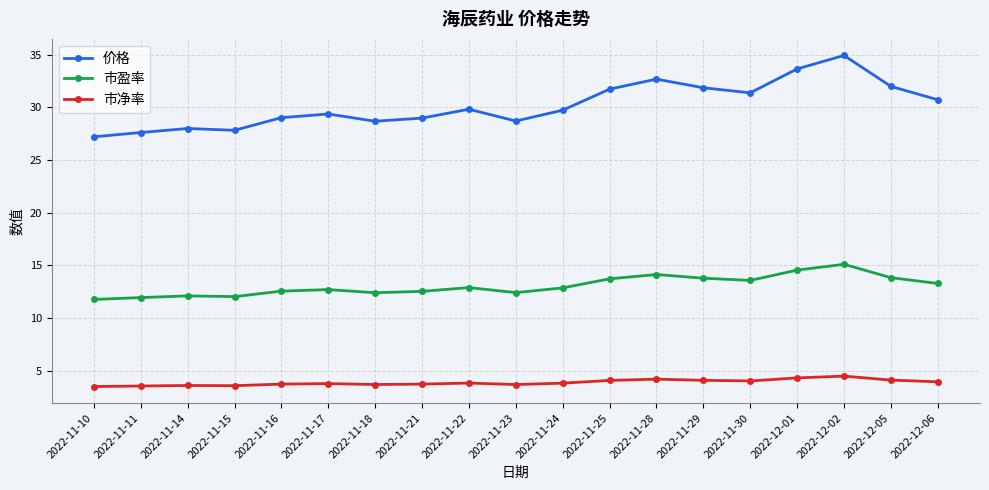

What position from the right is 2022-11-23?

10